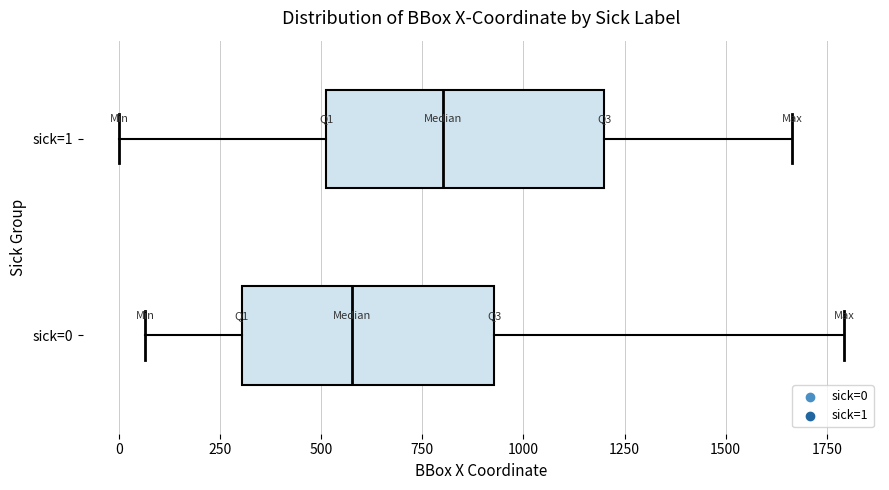

Reading bottom to top, read every box against the x-axis: the position of its median line, the range the box covers, and the ends of its whiskers. The values are not printed on the chart, so give them approximately, as read against the axis.

sick=0: median 600, box 300 to 950, whiskers 50 to 1800
sick=1: median 800, box 500 to 1200, whiskers 0 to 1650